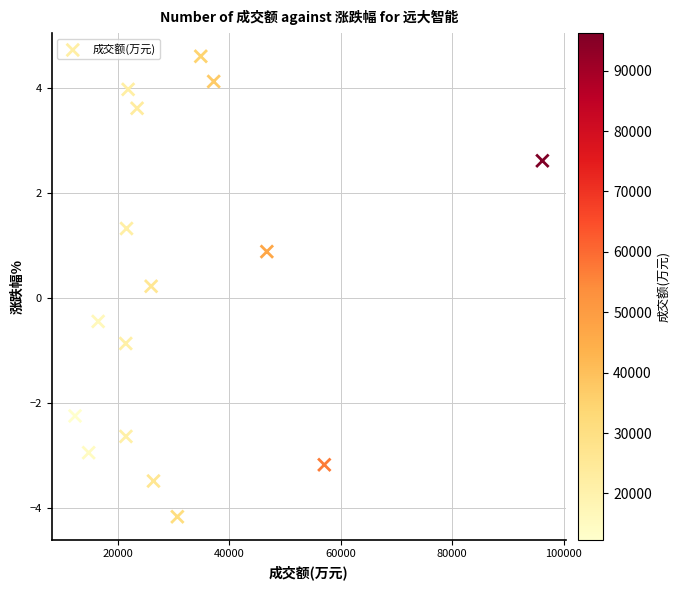

What is the range of X values (max minus min)?

83870.0